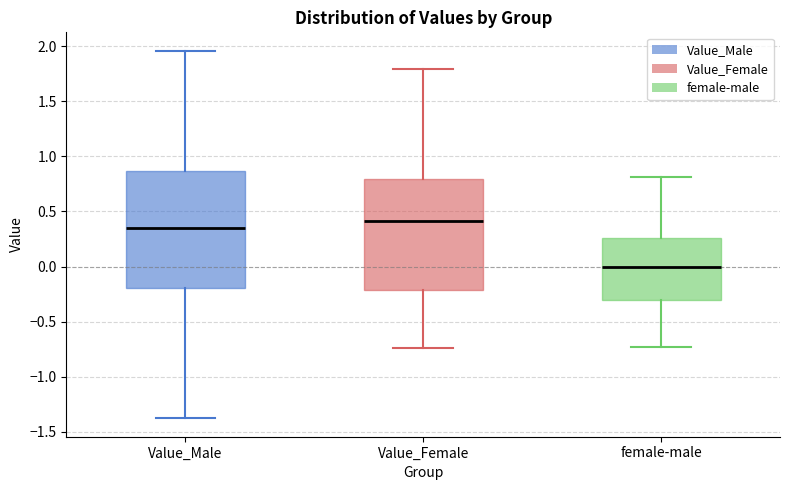

Where does the upper whisker of the box for Value_Male end on the y-axis? The values are not printed on the chart, so give them approximately, as read against the axis.

1.95